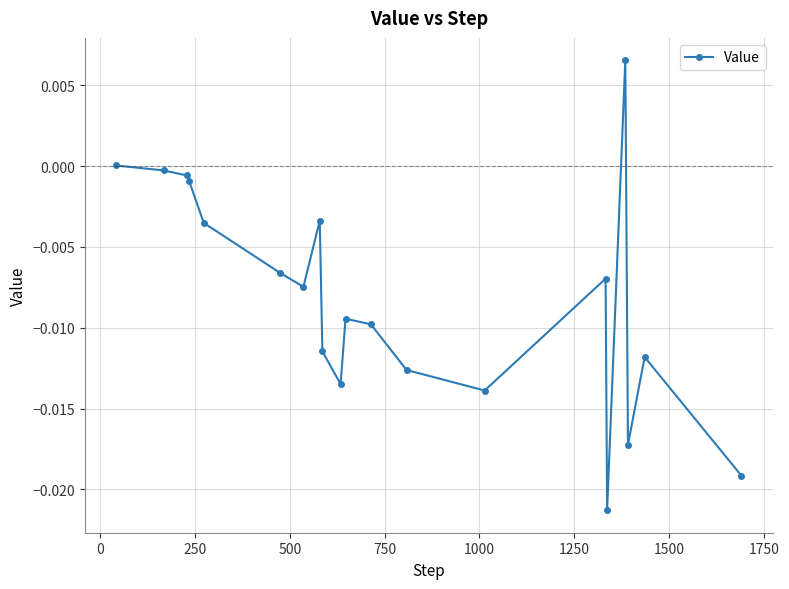

True or false: the data has more than 2 interior local peaks.

True